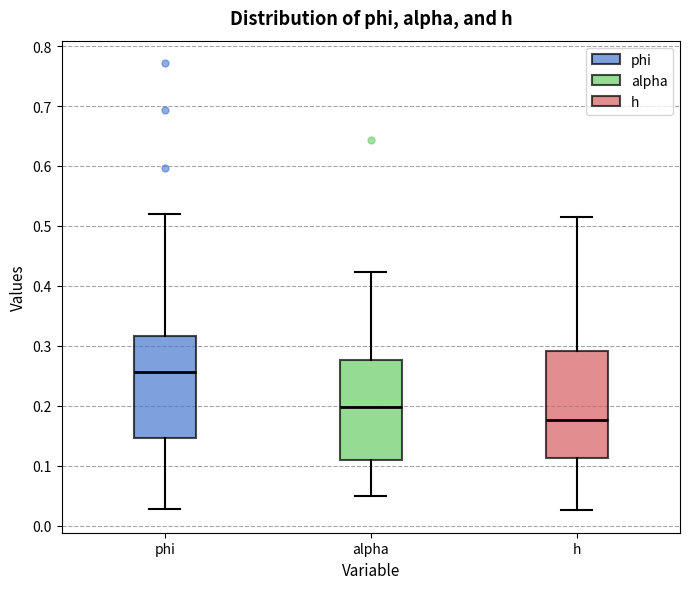

Which box's median line is the highest?

phi